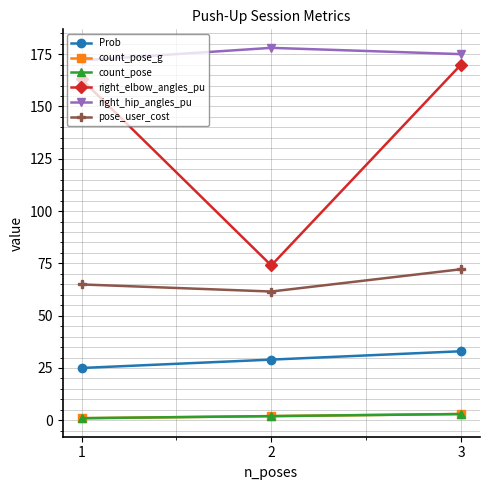

The Prob series shows 29.0 at 2. True or false?

True